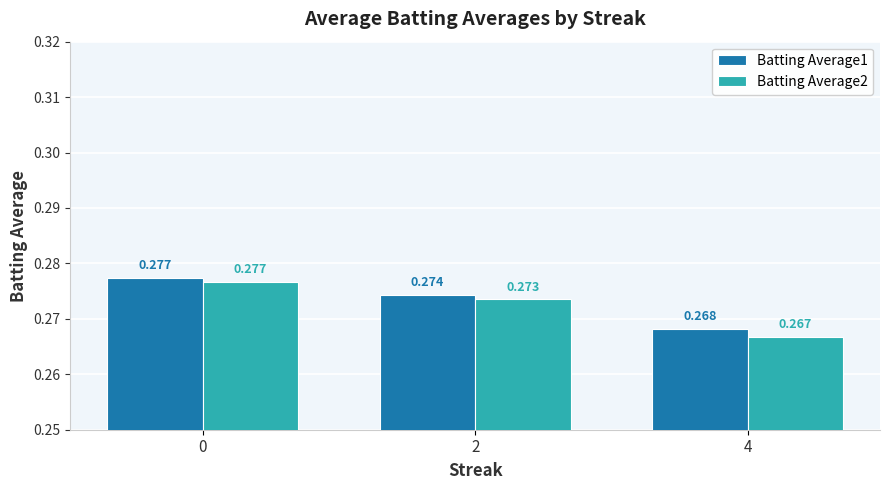

Are the bars horizontal?

No